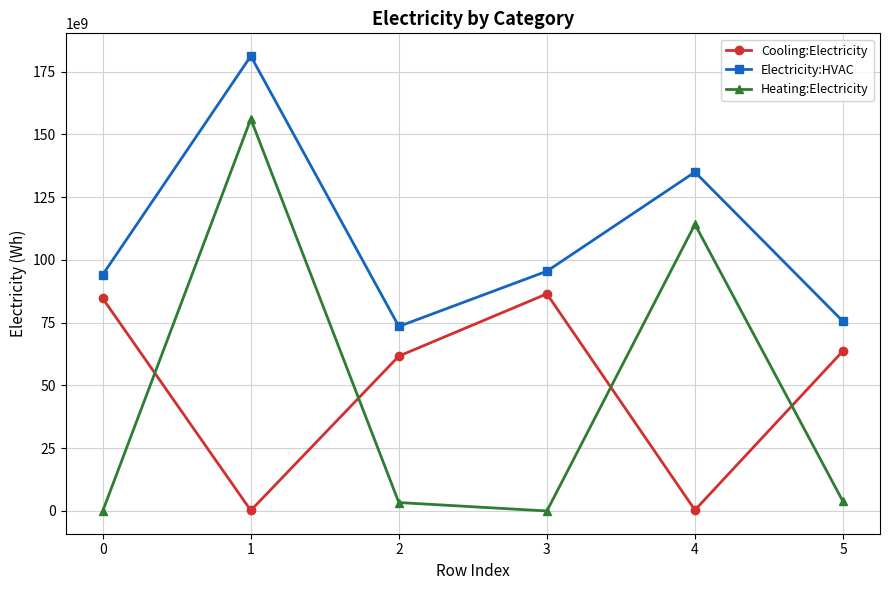

Count the number of categories in the chart.

6